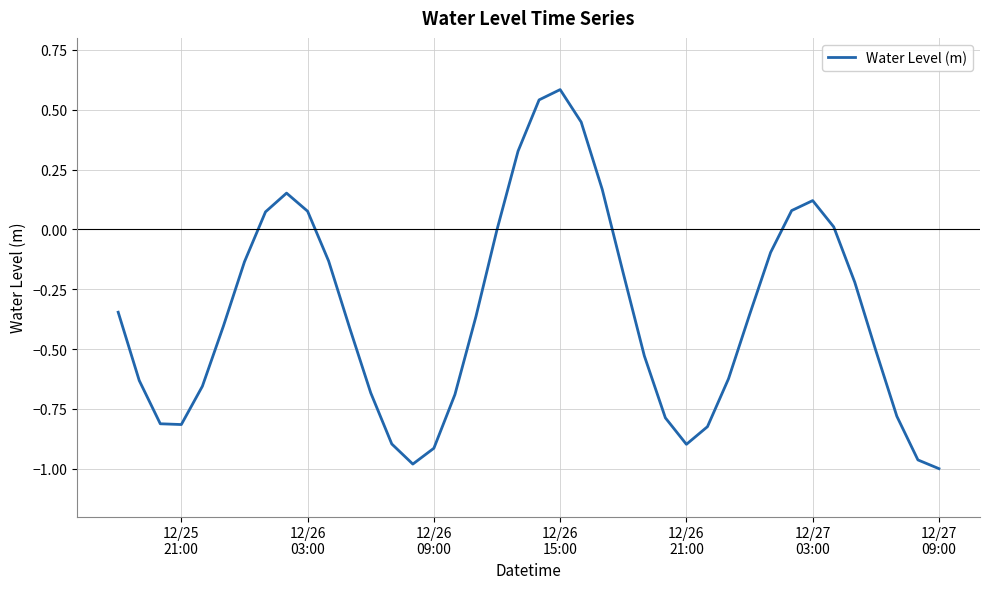

What is the maximum value shown in the chart?

0.6